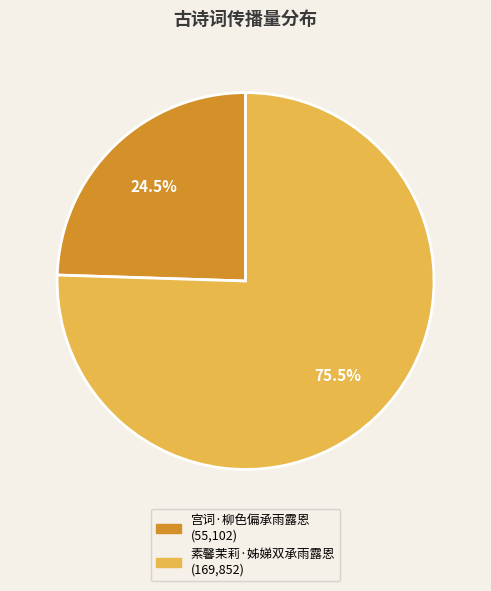

Which category has the biggest portion of the pie?

素馨茉莉·姊娣双承雨露恩